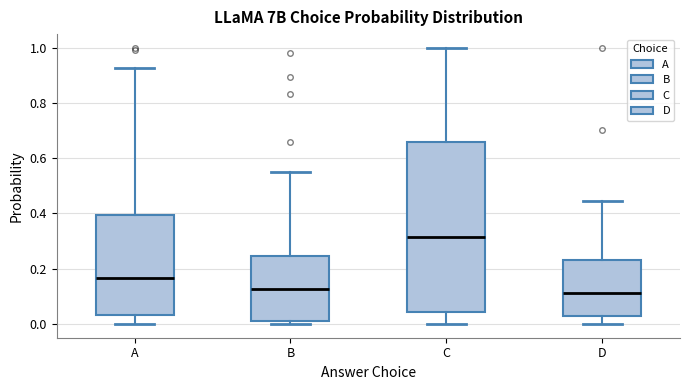

Which box is the tallest, from its lower edge to its upper edge?

C